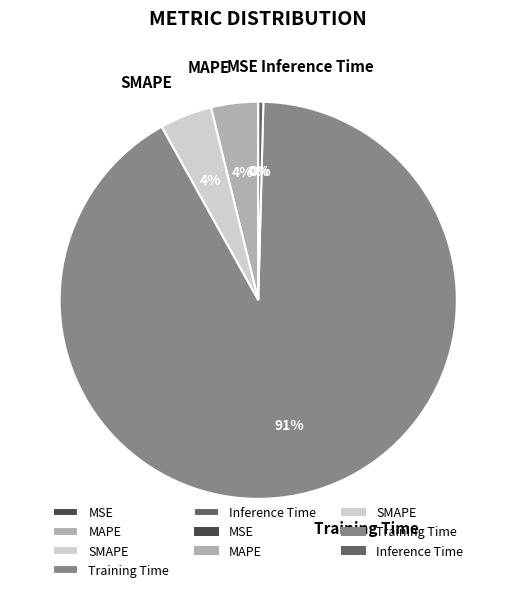

Combined, do Training Time and Inference Time account for over 50%?

Yes